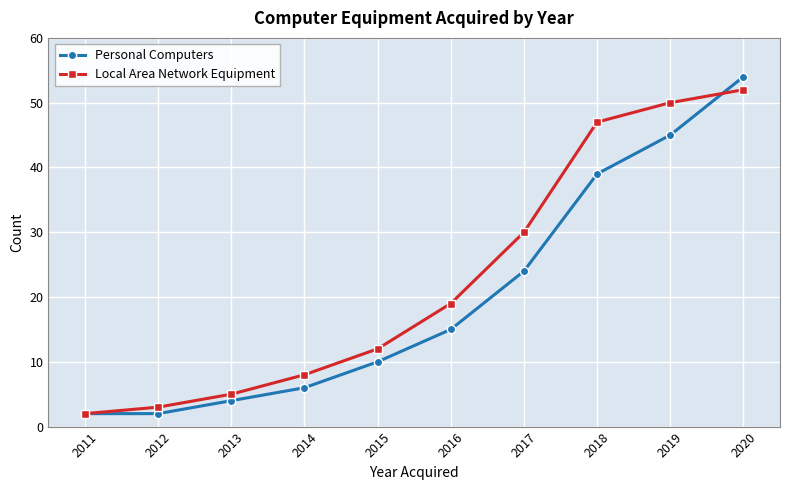

True or false: Local Area Network Equipment has more than 1 interior local peaks.

False